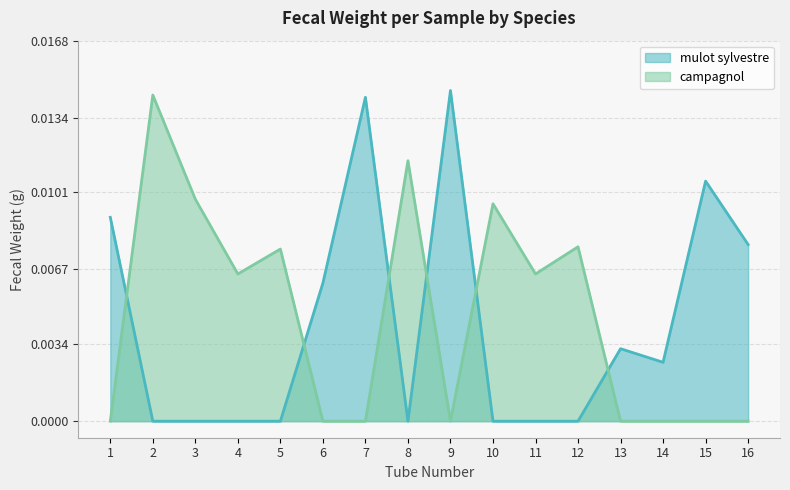

Where is campagnol nearest to the value 0?

1